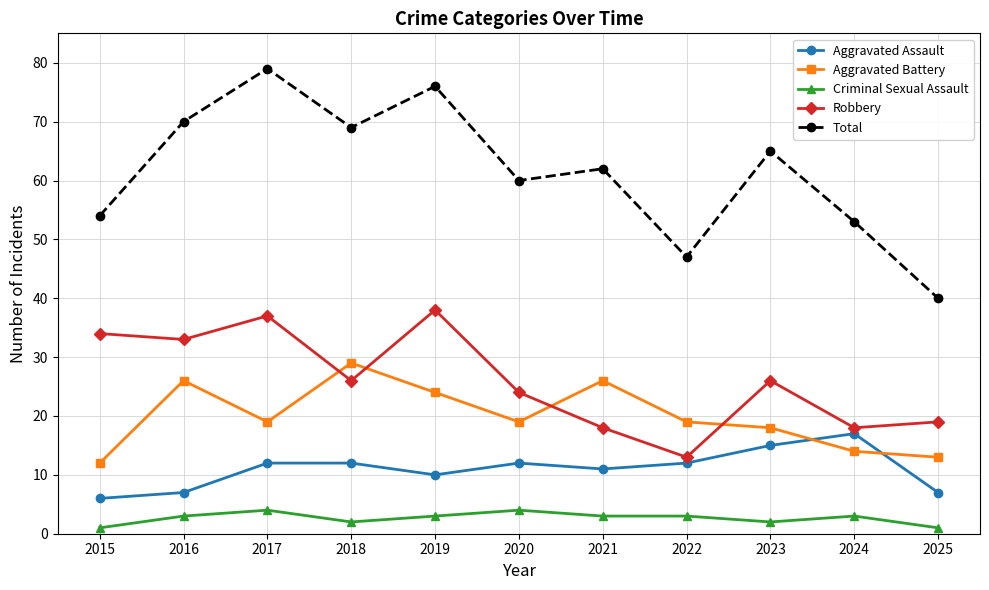

What is the difference between the highest and lowest values at 2024?

50